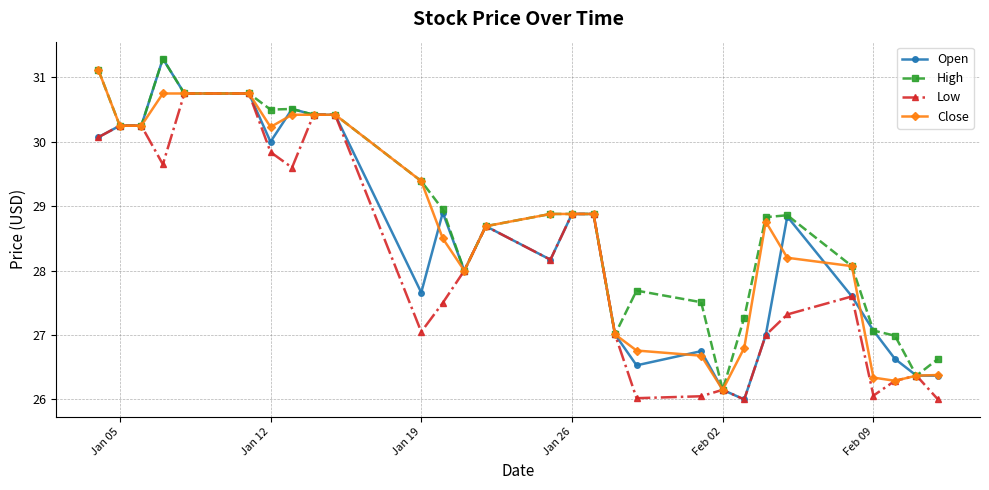

How many categories are shown in the chart?

29